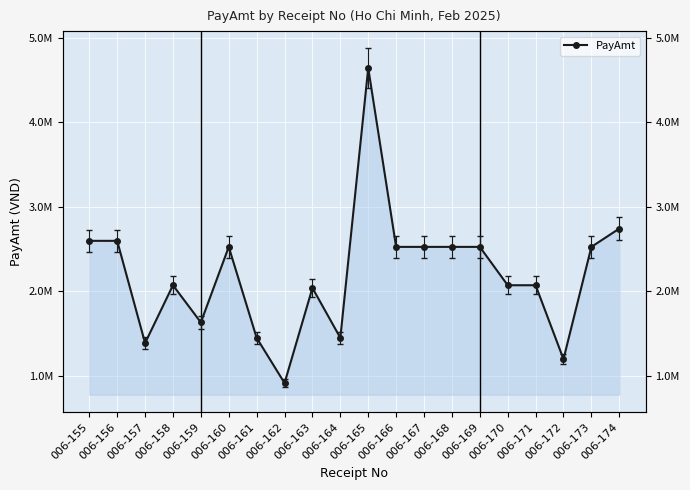

What is the difference between the second highest and minimum values?

1827967